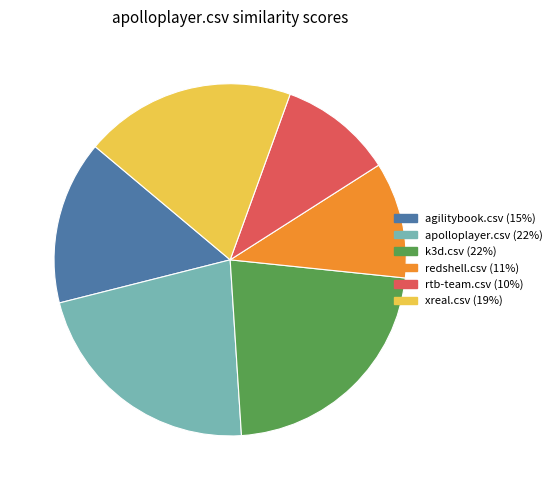

Combined, do redshell.csv and rtb-team.csv account for over 50%?

No